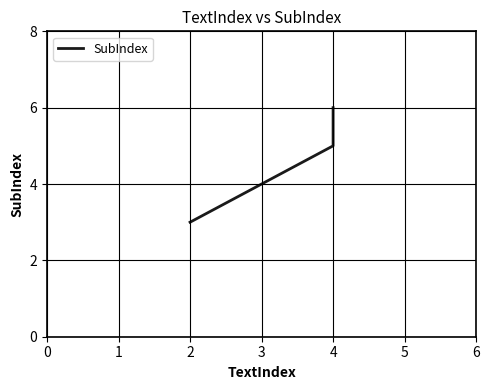

How many lines are shown in the chart?

1